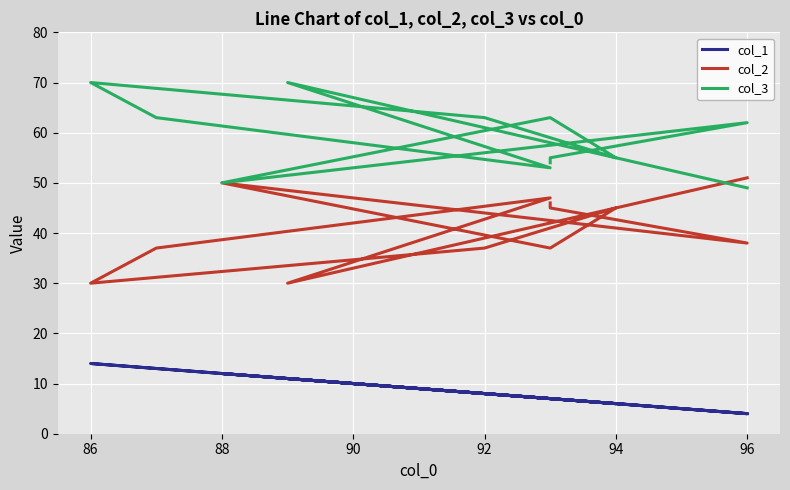

At which category is the sum across all series the highest?

86